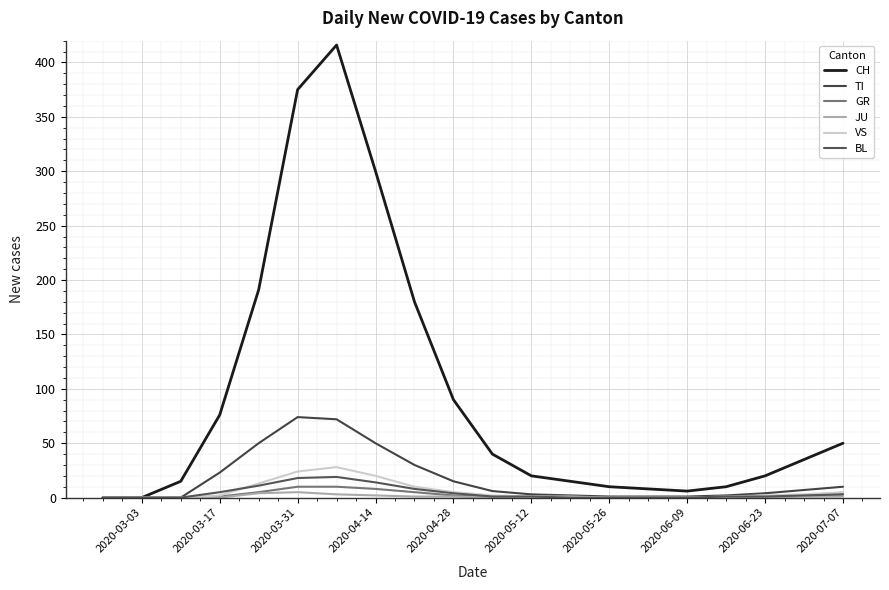

True or false: CH has more than 2 interior local peaks.

False